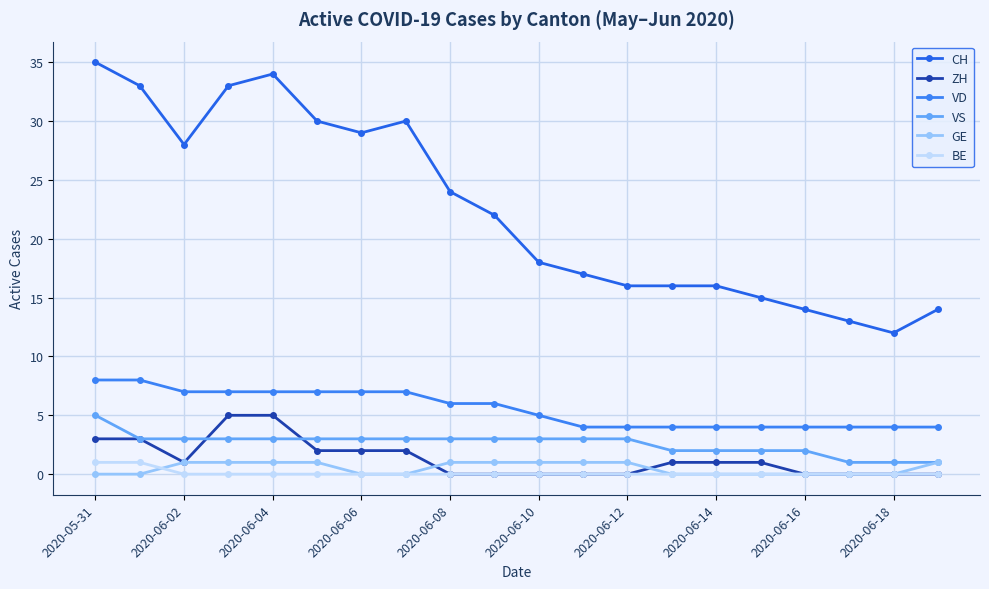

Count the number of categories in the chart.

20